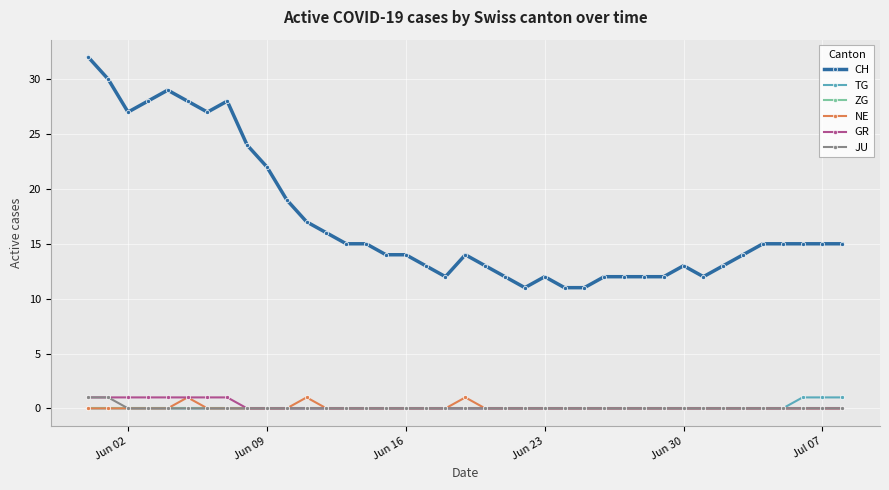

Reading left to right, list all the values displayed in this chart.

CH: 32	30	27	28	29	28	27	28	24	22	19	17	16	15	15	14	14	13	12	14	13	12	11	12	11	11	12	12	12	12	13	12	13	14	15	15	15	15	15
TG: 0	0	0	0	0	0	0	0	0	0	0	0	0	0	0	0	0	0	0	0	0	0	0	0	0	0	0	0	0	0	0	0	0	0	0	0	1	1	1
ZG: 0	0	0	0	0	0	0	0	0	0	0	0	0	0	0	0	0	0	0	0	0	0	0	0	0	0	0	0	0	0	0	0	0	0	0	0	0	0	0
NE: 0	0	0	0	0	1	0	0	0	0	0	1	0	0	0	0	0	0	0	1	0	0	0	0	0	0	0	0	0	0	0	0	0	0	0	0	0	0	0
GR: 1	1	1	1	1	1	1	1	0	0	0	0	0	0	0	0	0	0	0	0	0	0	0	0	0	0	0	0	0	0	0	0	0	0	0	0	0	0	0
JU: 1	1	0	0	0	0	0	0	0	0	0	0	0	0	0	0	0	0	0	0	0	0	0	0	0	0	0	0	0	0	0	0	0	0	0	0	0	0	0